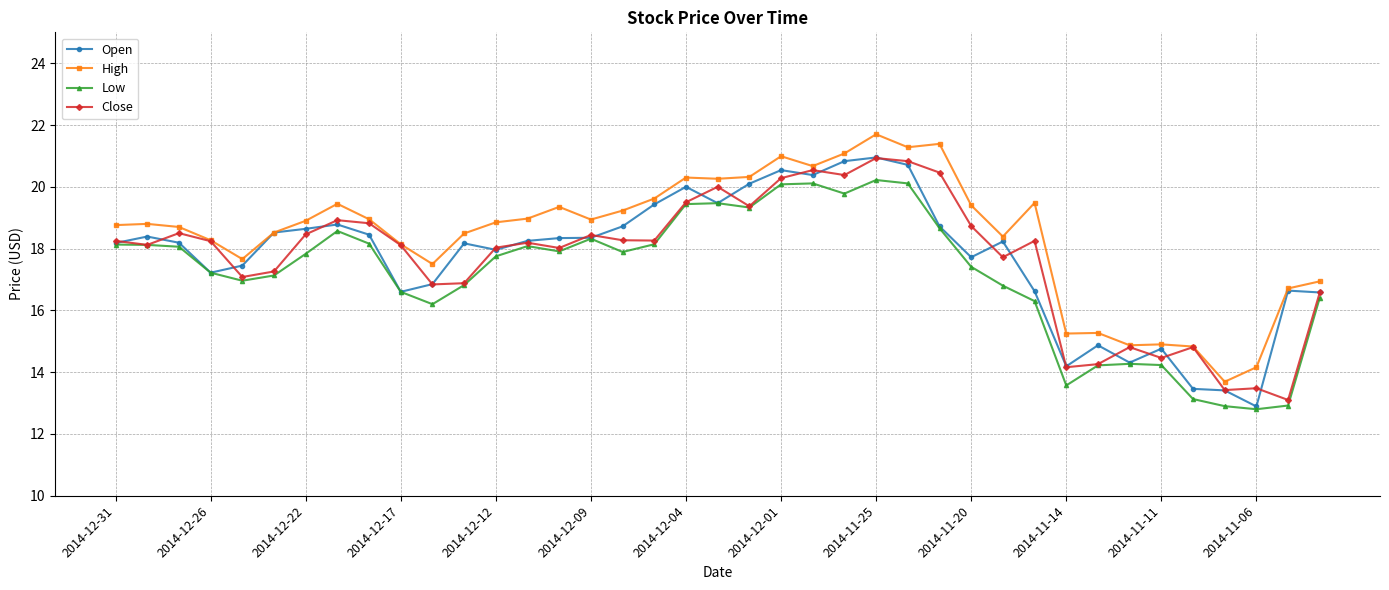

True or false: Low and High cross at least once.

False